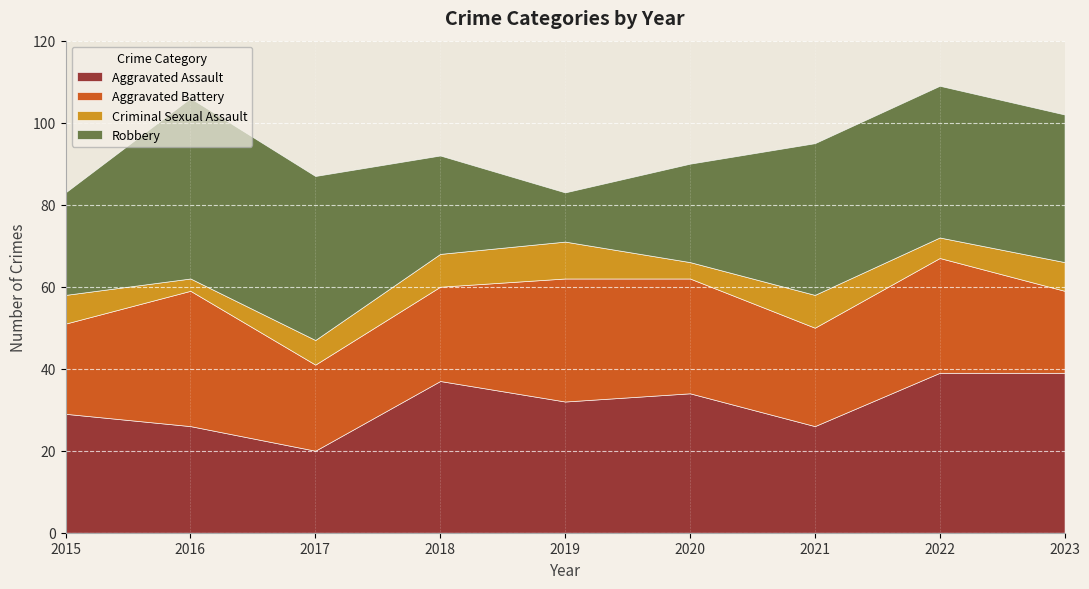

True or false: Criminal Sexual Assault and Aggravated Assault cross at least once.

False